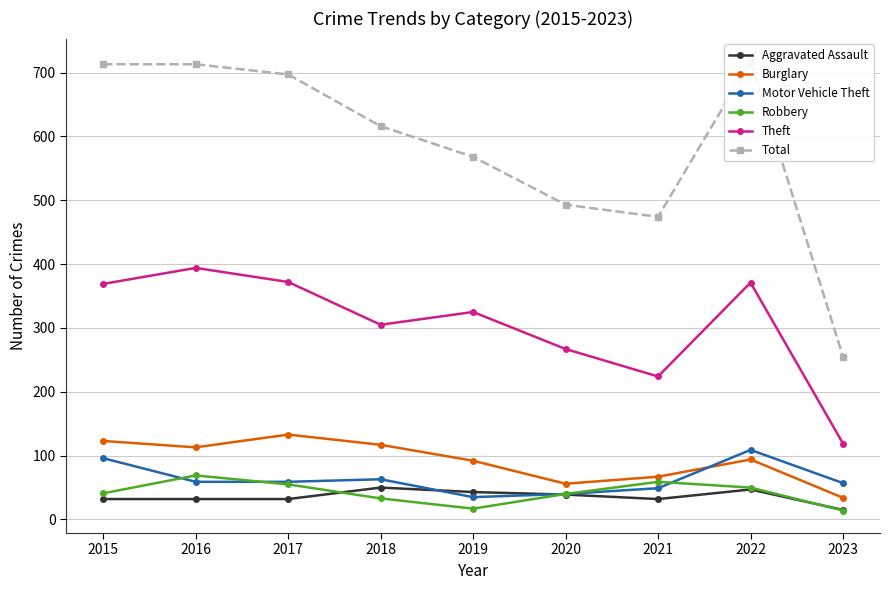

Reading left to right, extract all data points from this chart.

Aggravated Assault: 2015=32	2016=32	2017=32	2018=50	2019=43	2020=39	2021=32	2022=47	2023=15
Burglary: 2015=123	2016=113	2017=133	2018=117	2019=92	2020=56	2021=67	2022=94	2023=34
Motor Vehicle Theft: 2015=96	2016=59	2017=59	2018=63	2019=35	2020=40	2021=49	2022=109	2023=57
Robbery: 2015=41	2016=69	2017=55	2018=33	2019=17	2020=40	2021=59	2022=50	2023=14
Theft: 2015=369	2016=394	2017=372	2018=305	2019=325	2020=267	2021=224	2022=371	2023=119
Total: 2015=713	2016=713	2017=697	2018=616	2019=568	2020=493	2021=474	2022=718	2023=255